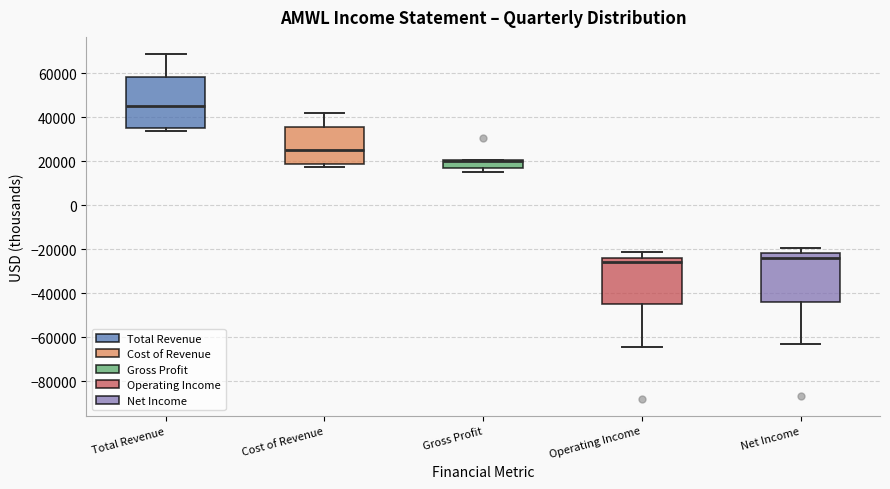

Reading left to right, transcribe this box plot: for each box, give where its median line is, the range the box spans, and where its two whiskers end, as read against the y-axis. The values are not printed on the chart, so give them approximately, as read against the axis.

Total Revenue: median 46000, box 36000 to 58000, whiskers 34000 to 68000
Cost of Revenue: median 24000, box 18000 to 36000, whiskers 18000 (just below the box's lower edge) to 42000
Gross Profit: median 20000 (drawn on the box's upper edge), box 16000 to 20000, whiskers 16000 (just below the box's lower edge) to 20000
Operating Income: median -26000, box -44000 to -24000, whiskers -64000 to -22000
Net Income: median -24000, box -44000 to -22000, whiskers -64000 to -20000